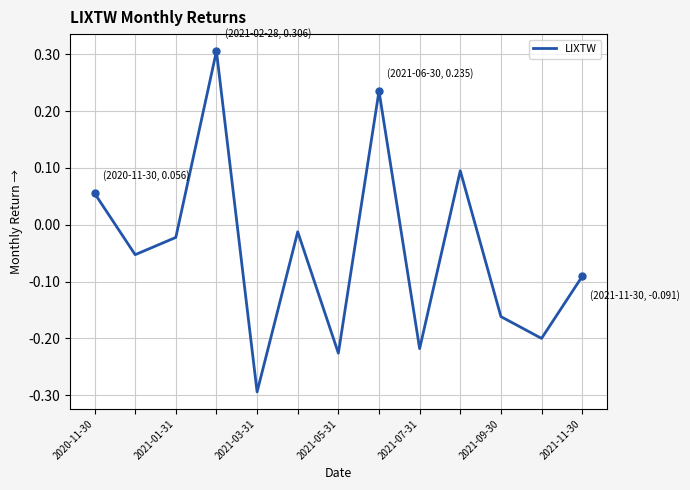

What is the difference between the maximum and minimum values?

0.6